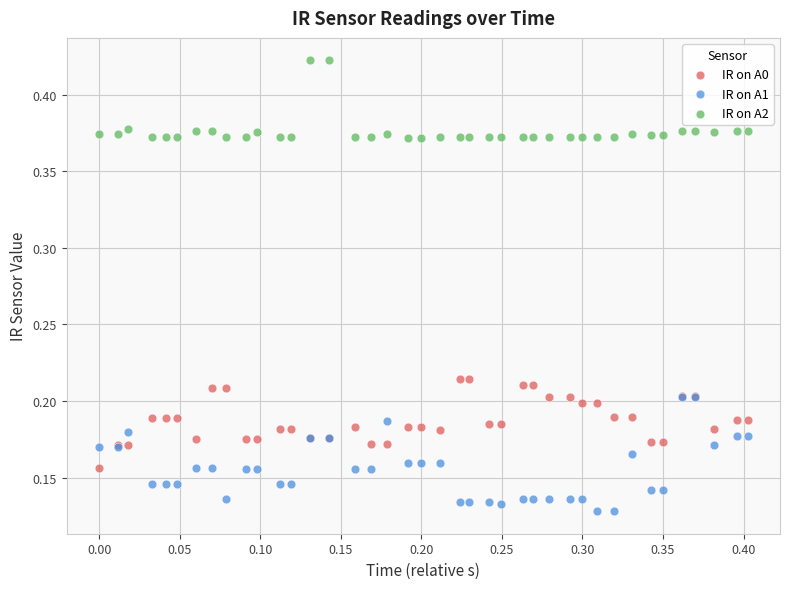

Which series reaches the minimum Y coordinate?

IR on A1